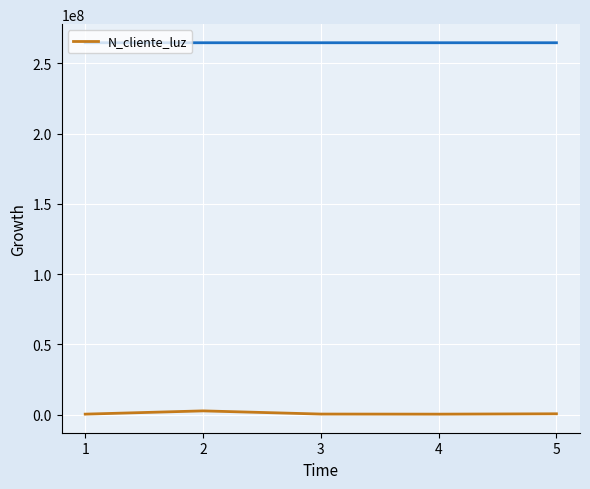

At which label is the value closest to 1422488?

5